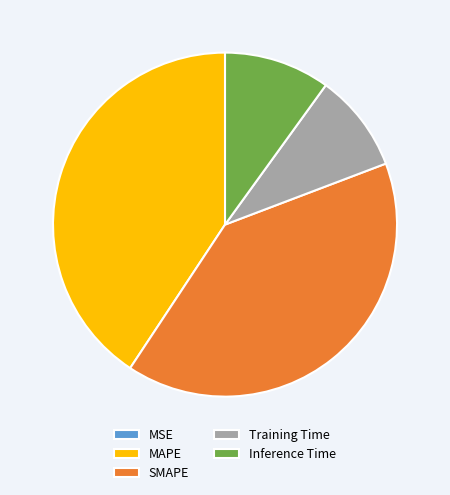

Is the sum of Training Time and Inference Time greater than half?

No